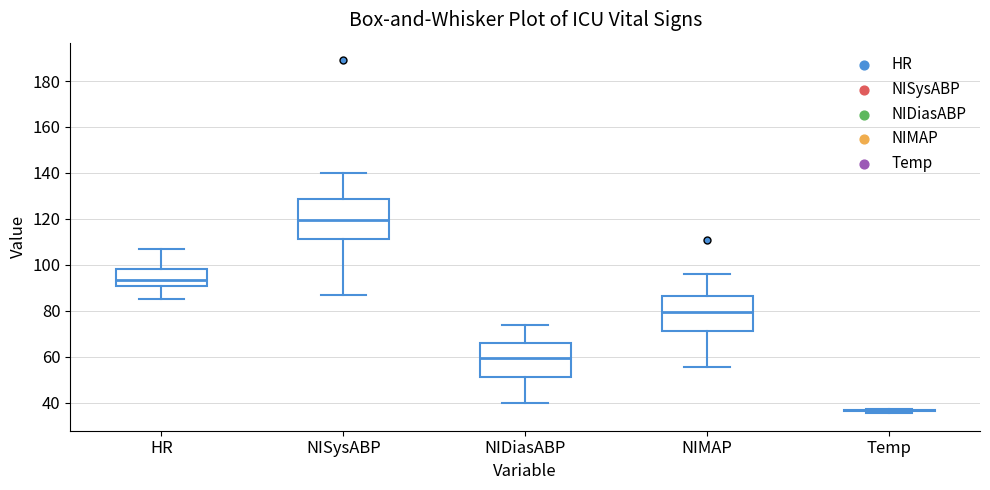

Reading left to right, transcribe this box plot: for each box, give where its median line is, the range the box spans, and where its two whiskers end, as read against the y-axis. The values are not printed on the chart, so give them approximately, as read against the axis.

HR: median 94, box 90 to 98, whiskers 86 to 108
NISysABP: median 120, box 112 to 128, whiskers 88 to 140
NIDiasABP: median 60, box 52 to 66, whiskers 40 to 74
NIMAP: median 80, box 72 to 86, whiskers 56 to 96
Temp: box collapsed to a line at 36, whiskers 36 to 38